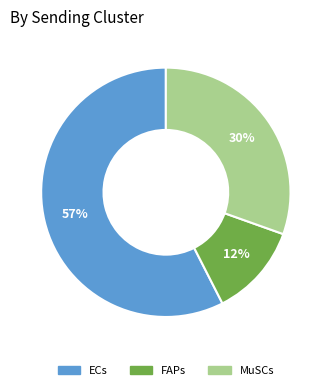

Does any single category account for the majority?

Yes